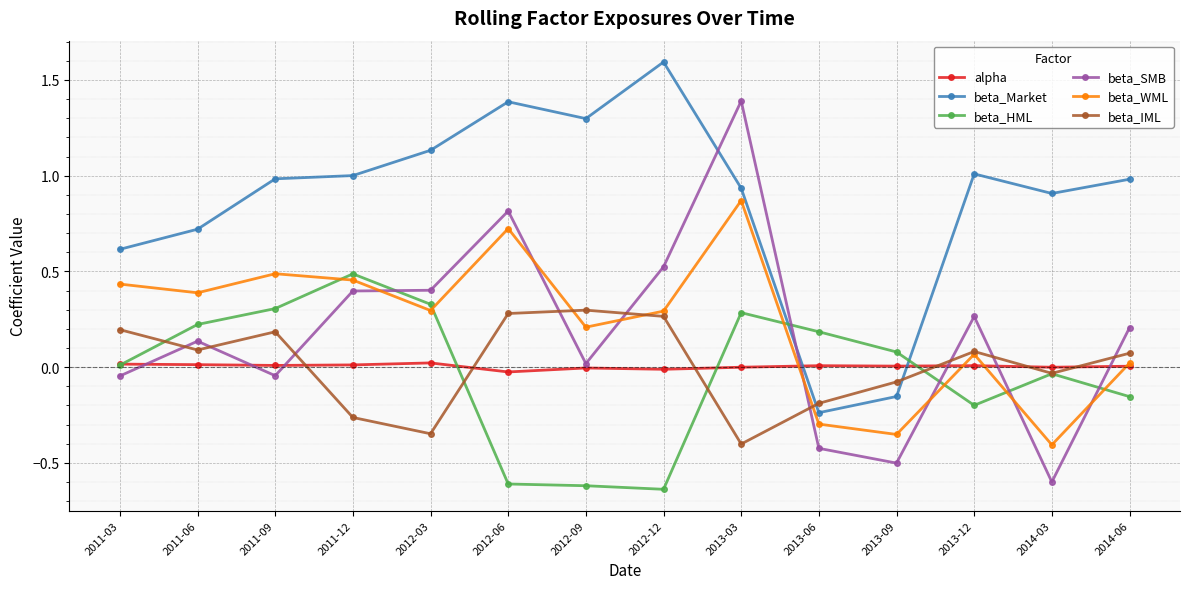

Which category has the lowest value in the beta_SMB series?

2014-03